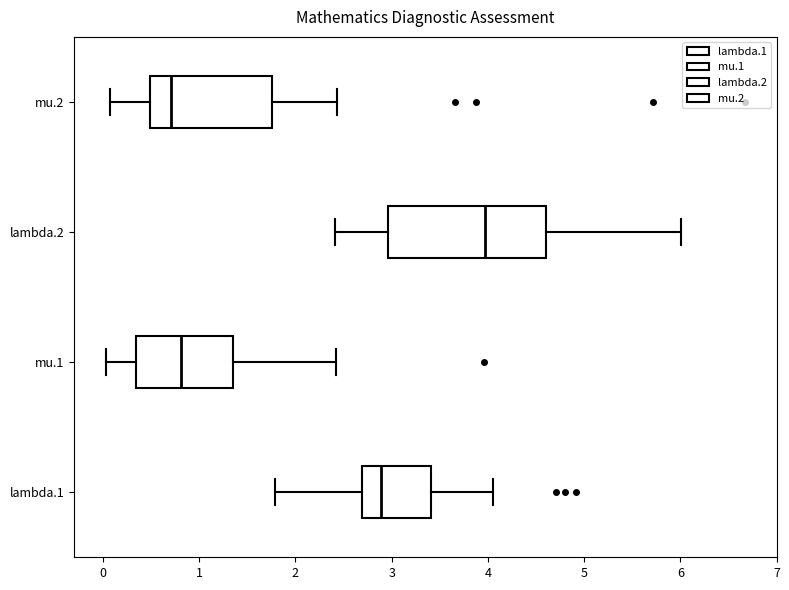

Where is the right edge of the box for mu.1 on the x-axis? The values are not printed on the chart, so give them approximately, as read against the axis.

1.3